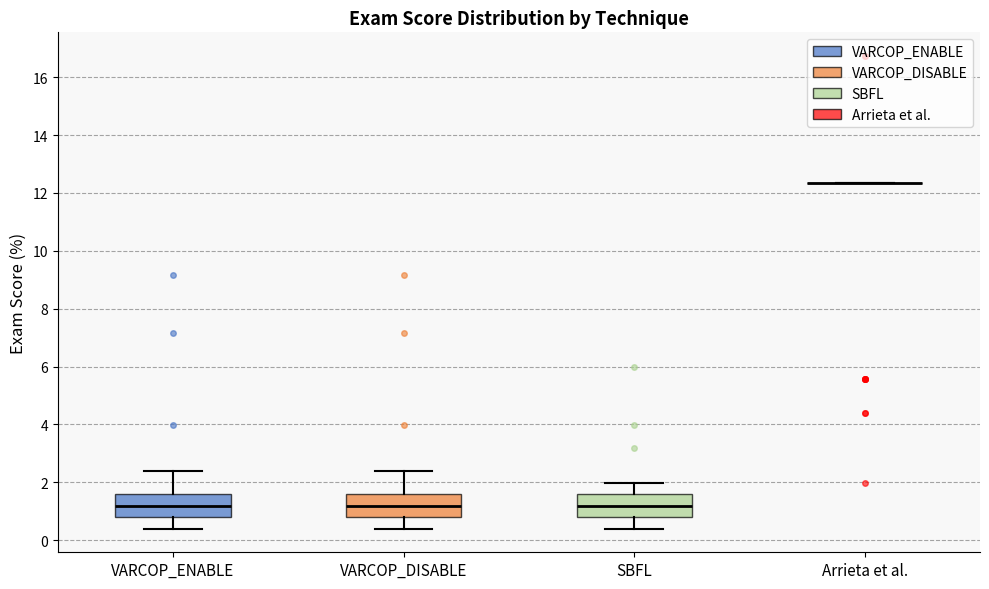

Where does the median line of the box for VARCOP_ENABLE sit on the y-axis? The values are not printed on the chart, so give them approximately, as read against the axis.

1.2